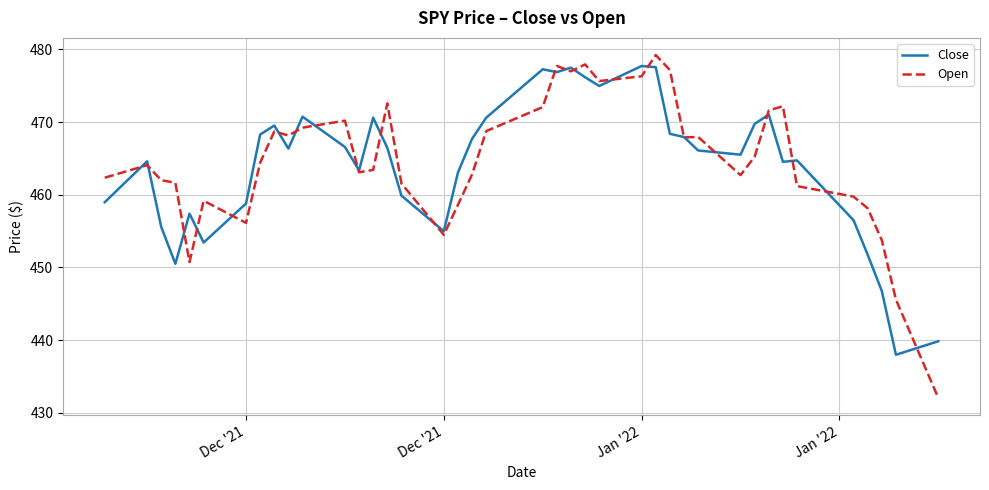

What is the difference between the maximum and minimum values in the Open series?

47.2